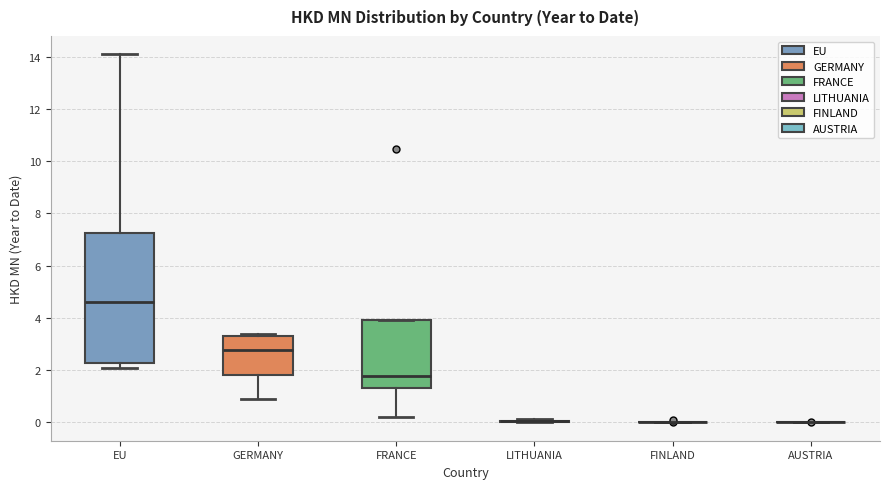

Reading left to right, read every box against the y-axis: the position of its median line, the range the box covers, and the ends of its whiskers. The values are not printed on the chart, so give them approximately, as read against the axis.

EU: median 4.6, box 2.2 to 7.2, whiskers 2.0 to 14.0
GERMANY: median 2.8, box 1.8 to 3.4, whiskers 1.0 to 3.4 (just above the box's upper edge)
FRANCE: median 1.8, box 1.4 to 4.0, whiskers 0.2 to 4.0
LITHUANIA: box collapsed to a line at 0.0, whiskers 0.0 to 0.2
FINLAND: box collapsed to a line at 0.0, whiskers 0.0 to 0.0
AUSTRIA: box collapsed to a line at 0.0, whiskers 0.0 to 0.0